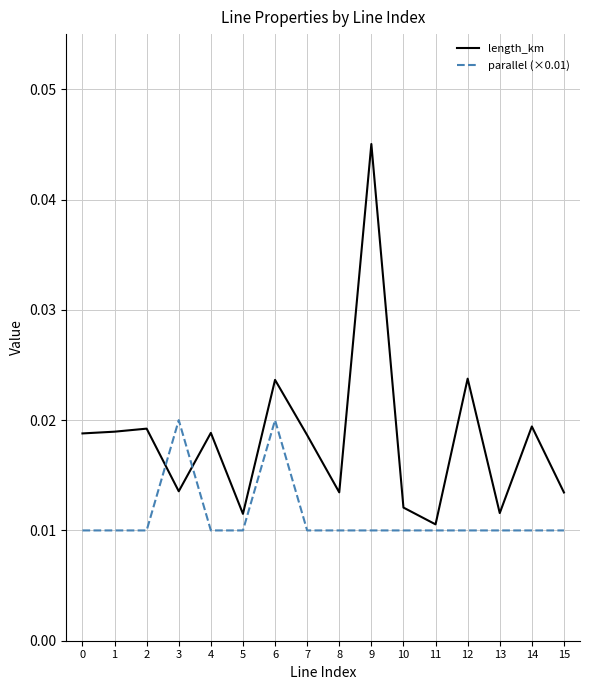

What is the sum of all parallel (×0.01) values?

0.2